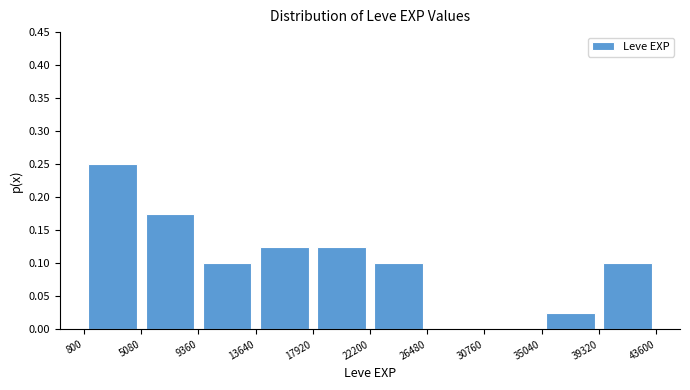

Reading left to right, transcribe this chart: for each bar, give the range it covers on the x-axis and its height. The values are not printed on the chart, so give them approximately, as read against the axis.

800 to 5080: 0.250
5080 to 9360: 0.175
9360 to 13640: 0.100
13640 to 17920: 0.125
17920 to 22200: 0.125
22200 to 26480: 0.100
26480 to 30760: 0
30760 to 35040: 0
35040 to 39320: 0.025
39320 to 43600: 0.100